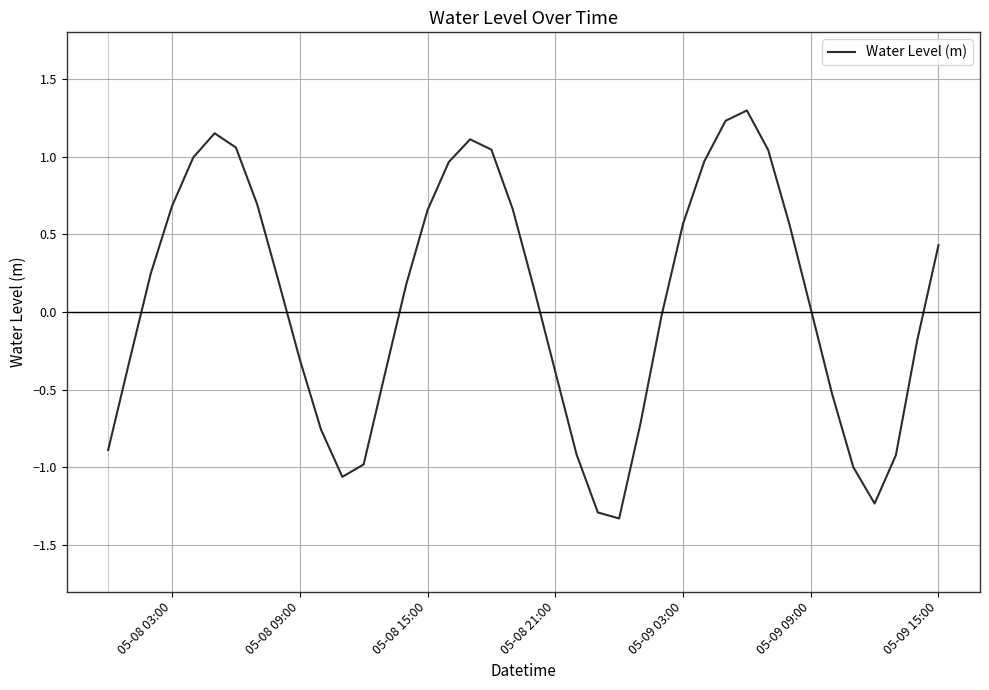

What is the maximum value shown in the chart?

1.3